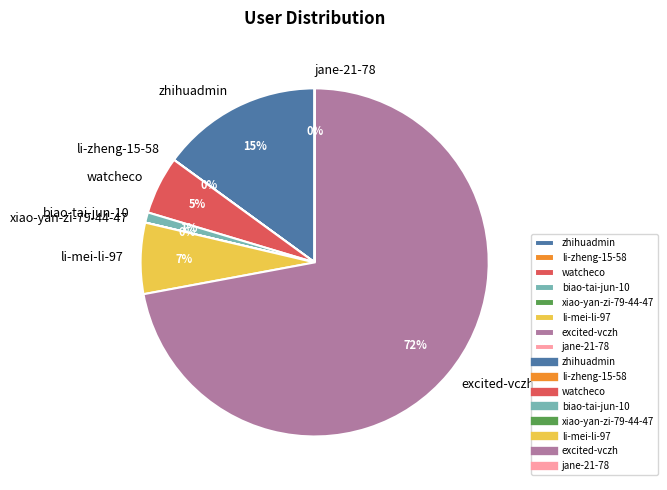

To the nearest percent, what is the difference between the li-mei-li-97 and zhihuadmin slice percentages?

8%